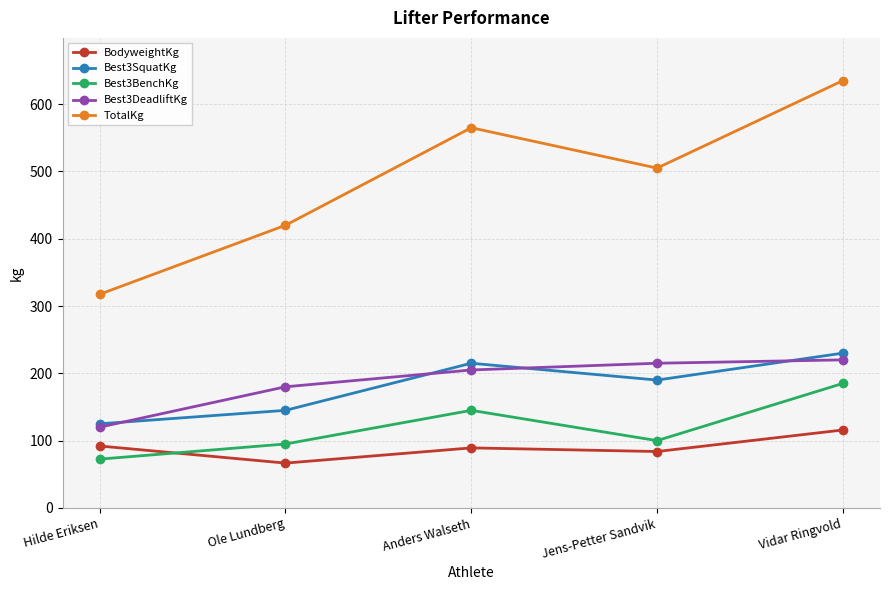

What is the sum of all BodyweightKg values?

447.4